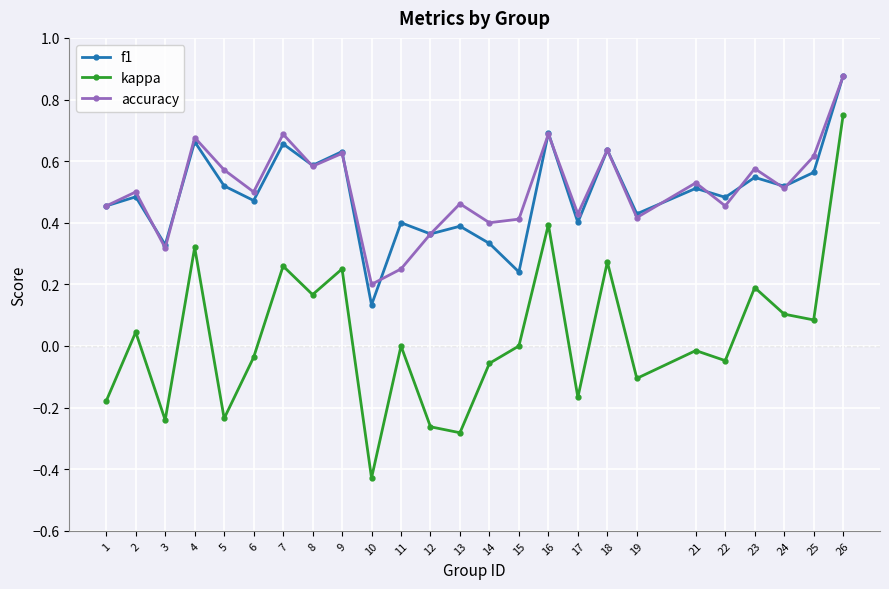

At which category is the sum across all series the highest?

26